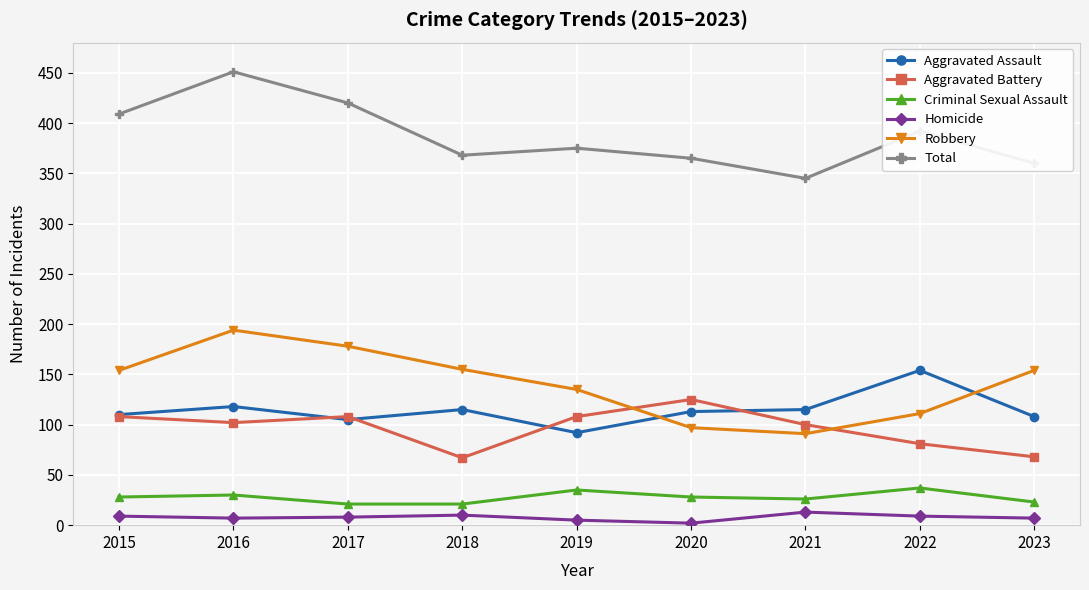

List the series in order of their peak value, lowest first.

Homicide, Criminal Sexual Assault, Aggravated Battery, Aggravated Assault, Robbery, Total